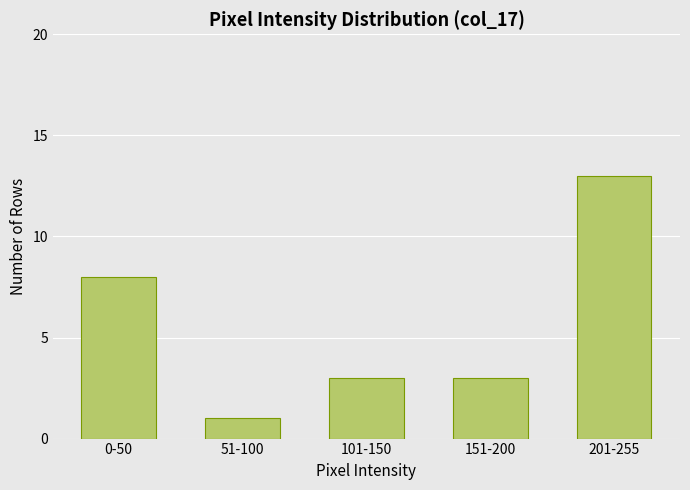

Reading right to left, transcribe all the data shown in this chart.

201-255=13	151-200=3	101-150=3	51-100=1	0-50=8